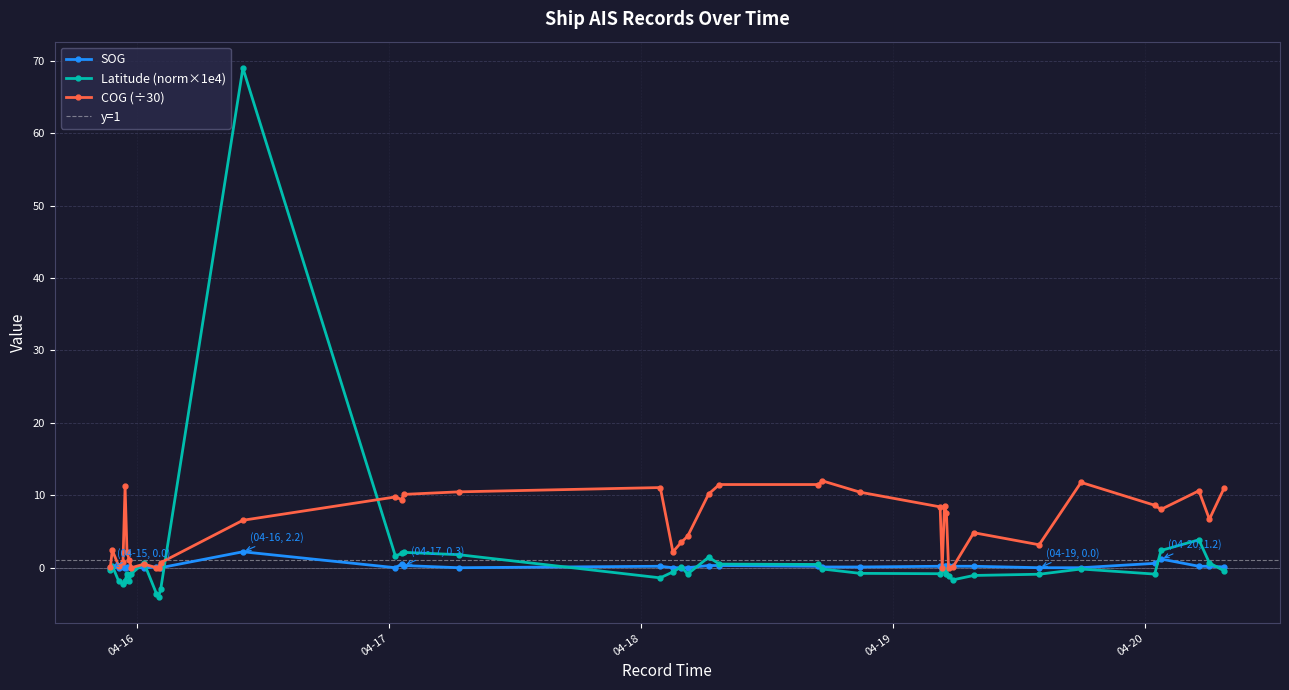

The value of SOG at 2024-04-19 13:55:50 is 1.3. True or false?

False